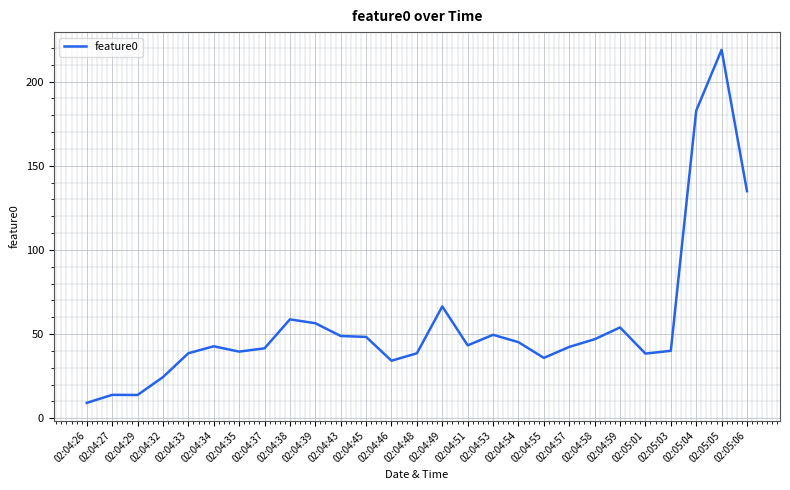

What is the change in value from 02:04:49 to 02:04:55?

-30.6